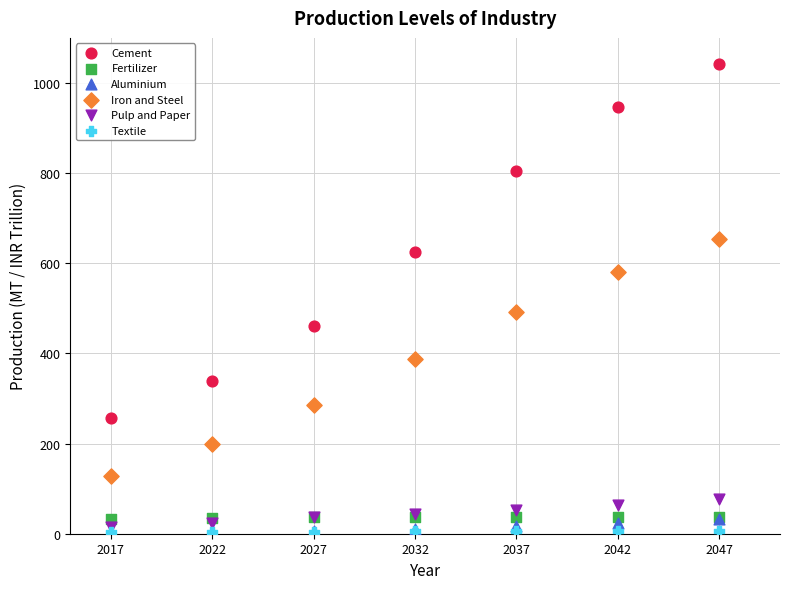

Which series reaches the maximum Y coordinate?

Cement